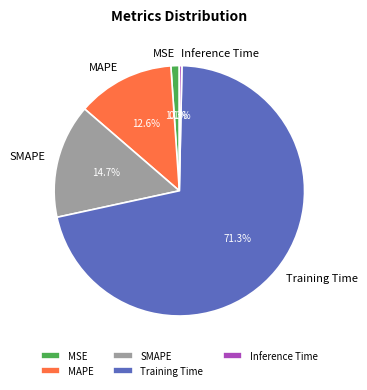

Rank the categories by value from lowest to highest.

Inference Time, MSE, MAPE, SMAPE, Training Time